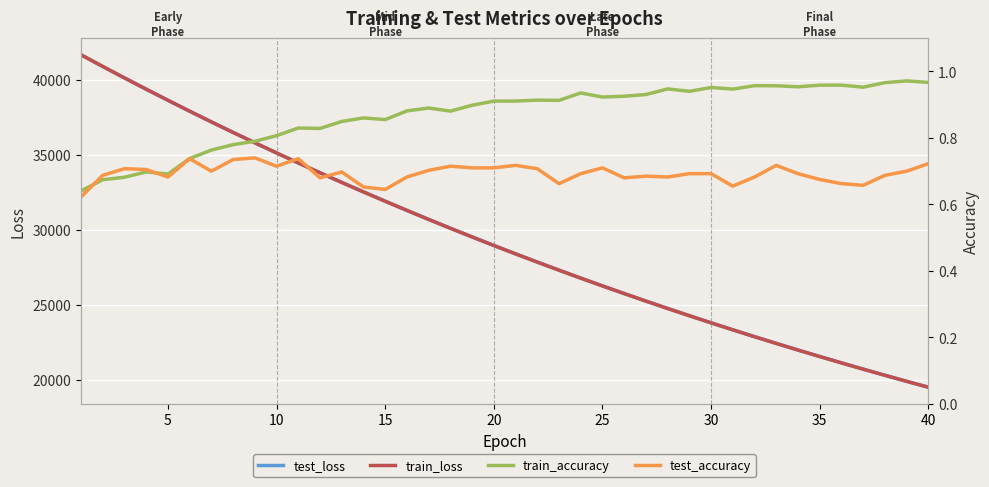

What is the smallest value displayed?

0.6